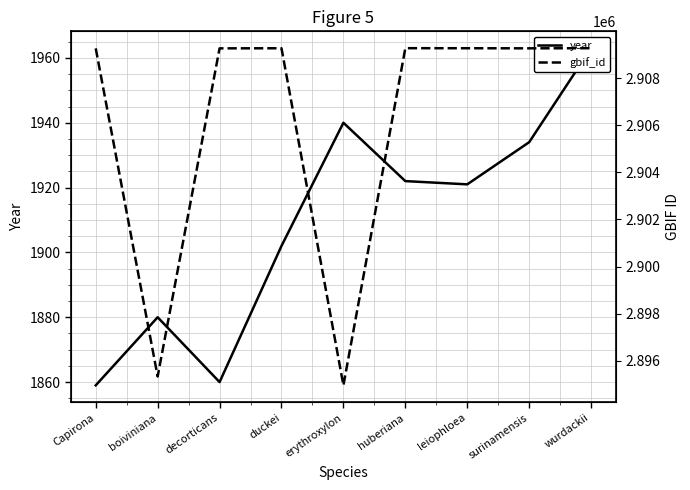

How many data points in year are less than 1921?

4